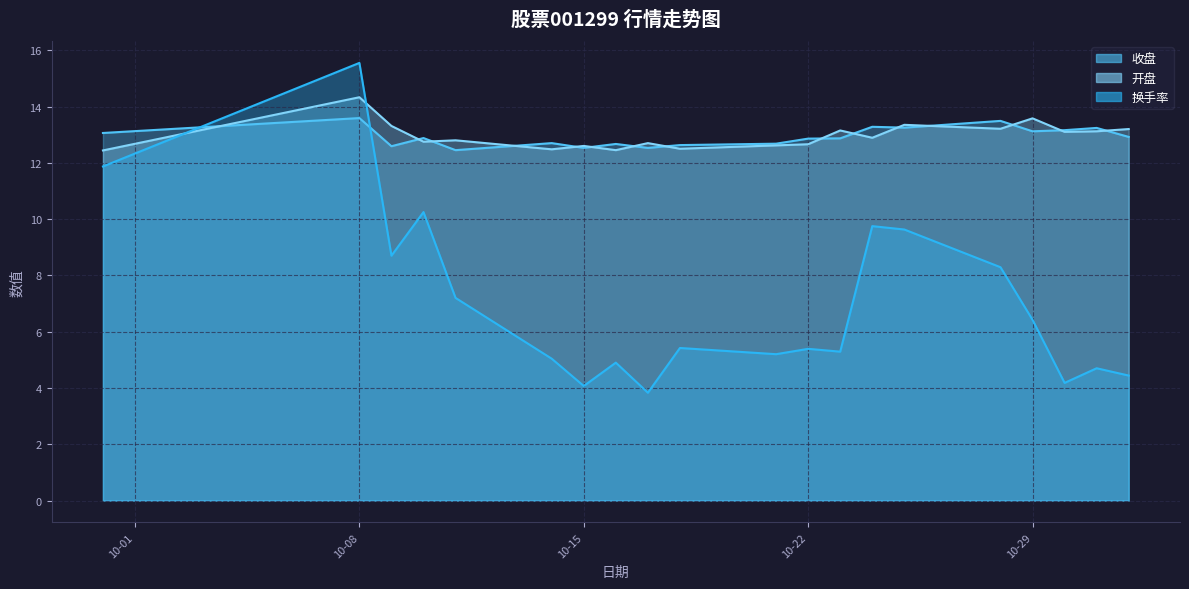

What is the difference between the second highest and minimum values in the 收盘 series?

1.0